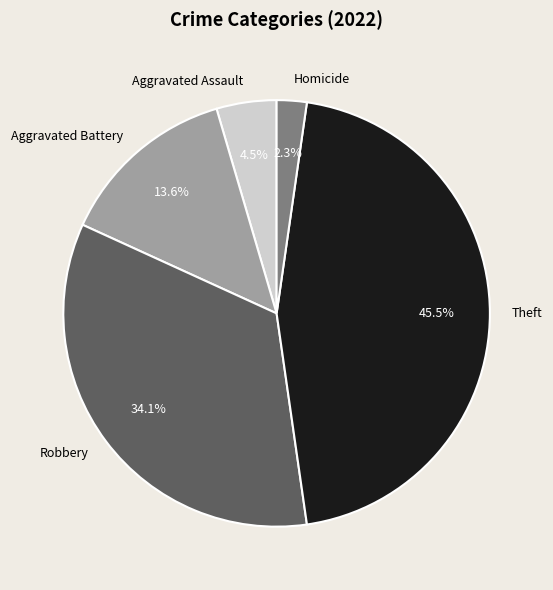

Does any single category account for the majority?

No